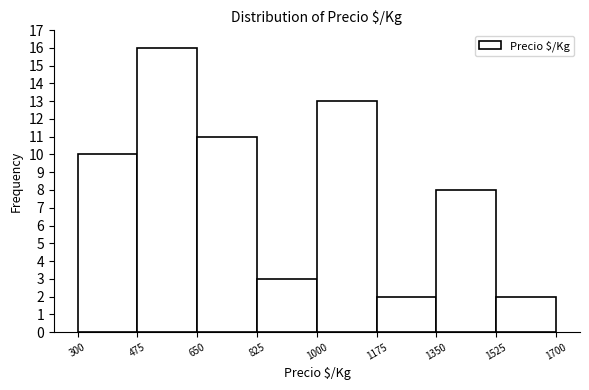

Reading left to right, transcribe this chart: for each bar, give the range it covers on the x-axis and its height. The values are not printed on the chart, so give them approximately, as read against the axis.

300 to 475: 10
475 to 650: 16
650 to 825: 11
825 to 1000: 3
1000 to 1175: 13
1175 to 1350: 2
1350 to 1525: 8
1525 to 1700: 2